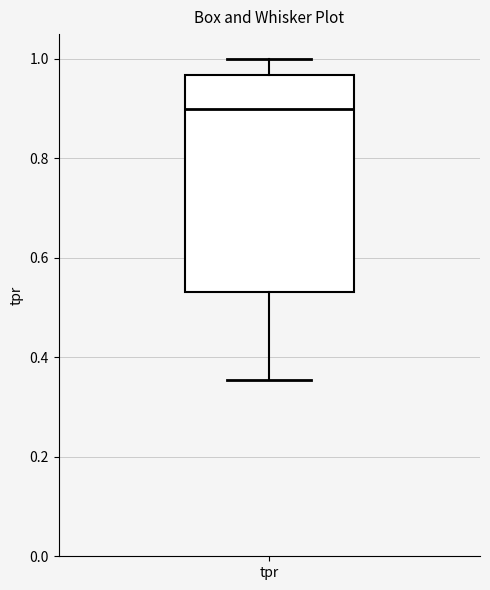

Transcribe this box plot: give where the median line is, the range the box spans, and where the two whiskers end, as read against the y-axis. The values are not printed on the chart, so give them approximately, as read against the axis.

median 0.90, box 0.54 to 0.96, whiskers 0.36 to 1.00